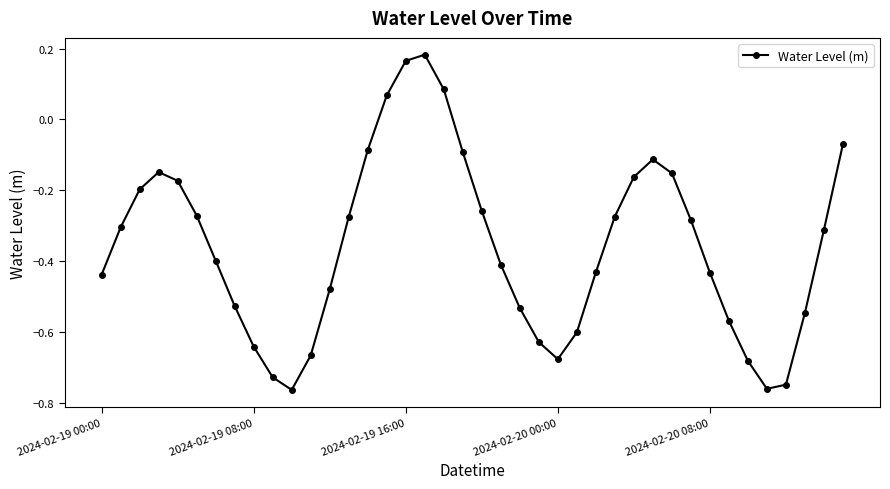

What is the difference between the maximum and minimum values?

0.9